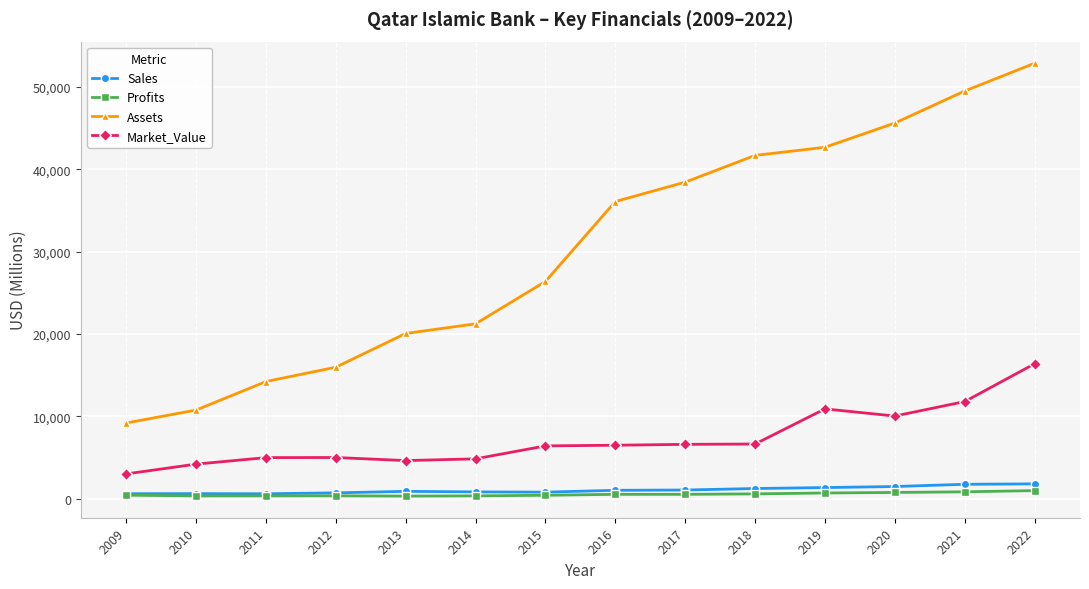

The value of Assets at 2017 is 65193.3. True or false?

False